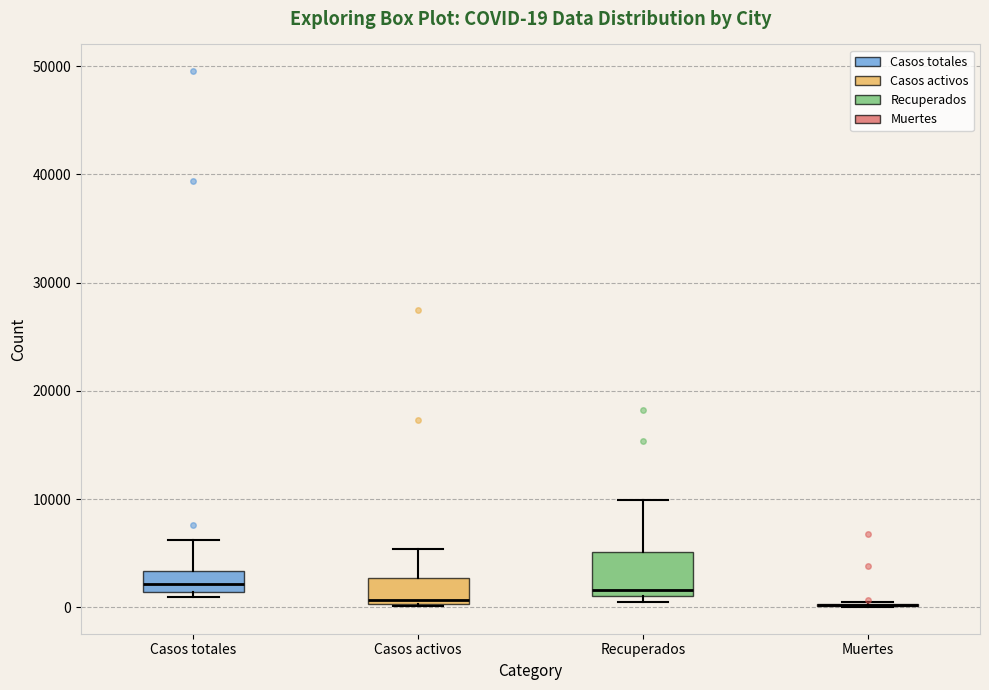

Which box is the tallest, from its lower edge to its upper edge?

Recuperados